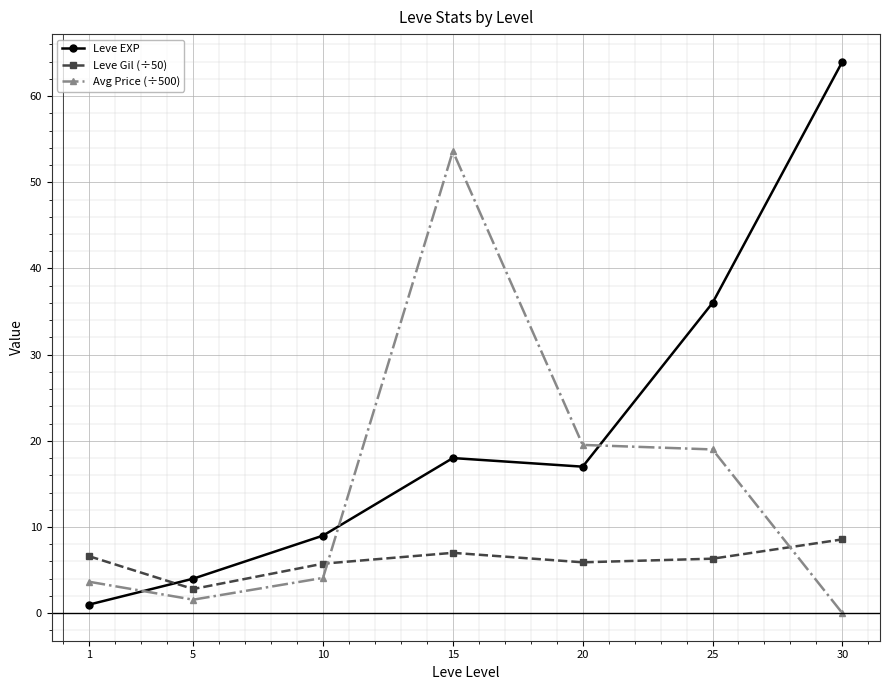

True or false: Leve Gil (÷50) has more than 2 points higher than both neighbors.

False